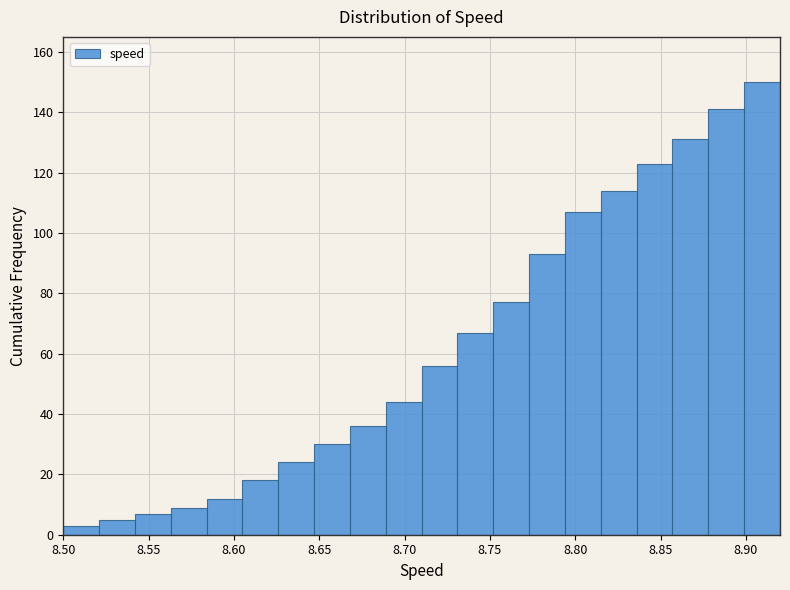

Reading left to right, list every bar in this chart as the range it spans on the x-axis followed by its height. Neither the bar edges nor the heights are printed on the chart, so give them approximately, as read against the axes.

8.500 to 8.521: 4
8.521 to 8.542: 6
8.542 to 8.563: 8
8.563 to 8.584: 10
8.584 to 8.605: 12
8.605 to 8.626: 18
8.626 to 8.647: 24
8.647 to 8.668: 30
8.668 to 8.689: 36
8.689 to 8.710: 44
8.710 to 8.731: 56
8.731 to 8.752: 68
8.752 to 8.773: 78
8.773 to 8.794: 94
8.794 to 8.815: 108
8.815 to 8.836: 114
8.836 to 8.857: 124
8.857 to 8.878: 132
8.878 to 8.899: 142
8.899 to 8.920: 150